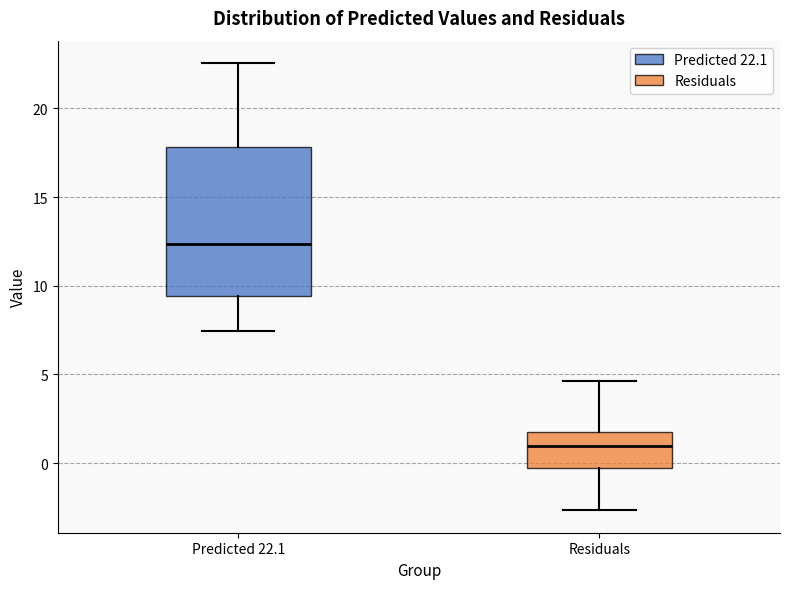

Reading left to right, read every box against the y-axis: the position of its median line, the range the box covers, and the ends of its whiskers. The values are not printed on the chart, so give them approximately, as read against the axis.

Predicted 22.1: median 12.5, box 9.5 to 18.0, whiskers 7.5 to 22.5
Residuals: median 1.0, box -0.5 to 2.0, whiskers -2.5 to 4.5